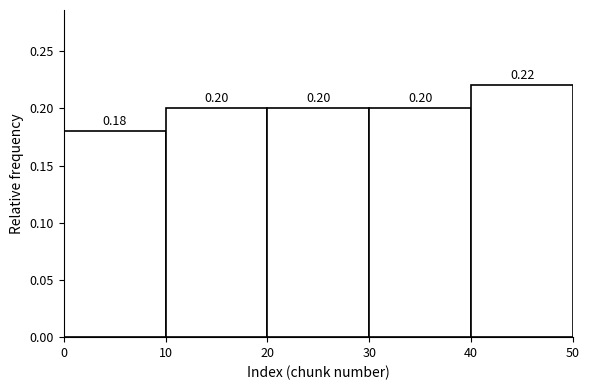

How tall is the bar that spans 30 to 40 on the x-axis?

0.20